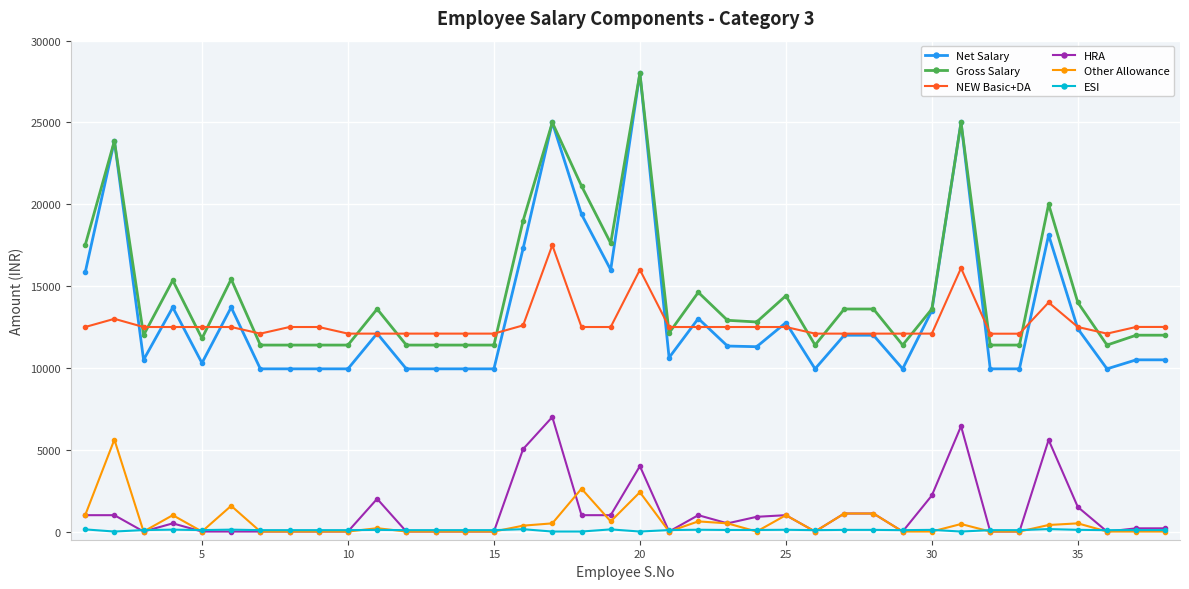

Is this an area chart (filled region under the line)?

No